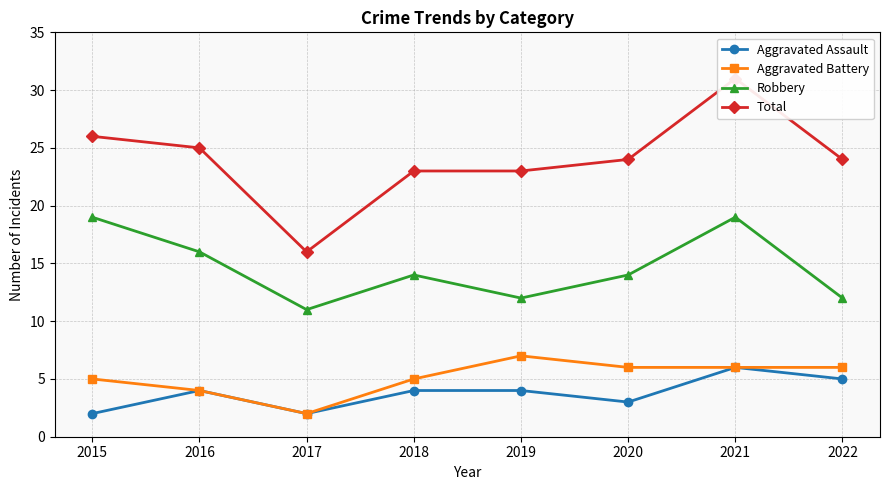

The value of Robbery at 2020 is 14. True or false?

True